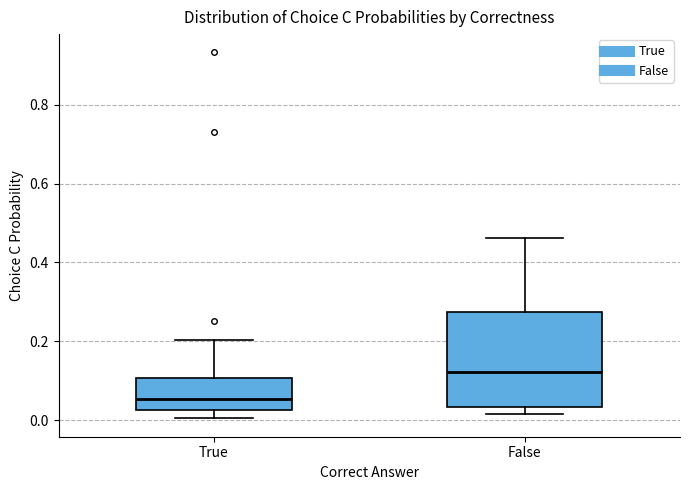

Which box is the tallest, from its lower edge to its upper edge?

False